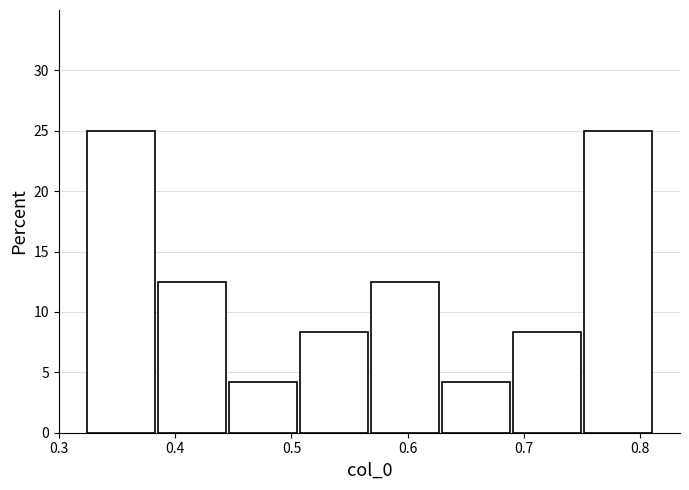

Reading left to right, transcribe this chart: for each bar, give the range it covers on the x-axis and its height. Neither the bar edges nor the heights are printed on the chart, so give them approximately, as read against the axes.

0.32 to 0.39: 25.0
0.39 to 0.45: 12.5
0.45 to 0.51: 4.0
0.51 to 0.57: 8.5
0.57 to 0.63: 12.5
0.63 to 0.69: 4.0
0.69 to 0.75: 8.5
0.75 to 0.81: 25.0